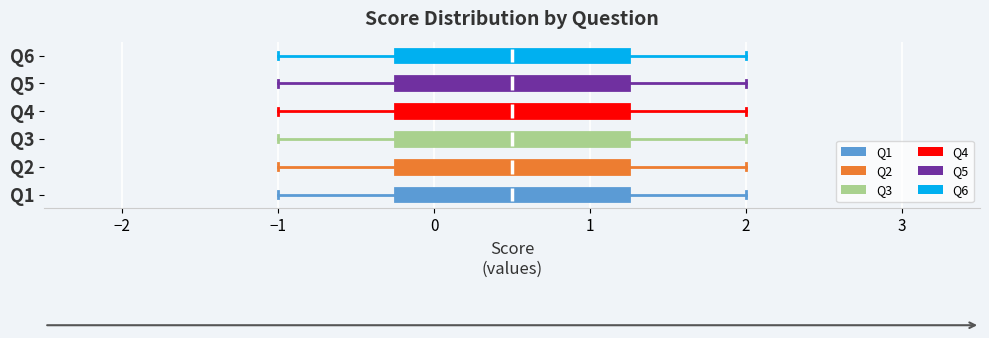

Reading bottom to top, read every box against the x-axis: the position of its median line, the range the box covers, and the ends of its whiskers. The values are not printed on the chart, so give them approximately, as read against the axis.

Q1: median 0.5, box -0.2 to 1.3, whiskers -1.0 to 2.0
Q2: median 0.5, box -0.2 to 1.3, whiskers -1.0 to 2.0
Q3: median 0.5, box -0.2 to 1.3, whiskers -1.0 to 2.0
Q4: median 0.5, box -0.2 to 1.3, whiskers -1.0 to 2.0
Q5: median 0.5, box -0.2 to 1.3, whiskers -1.0 to 2.0
Q6: median 0.5, box -0.2 to 1.3, whiskers -1.0 to 2.0